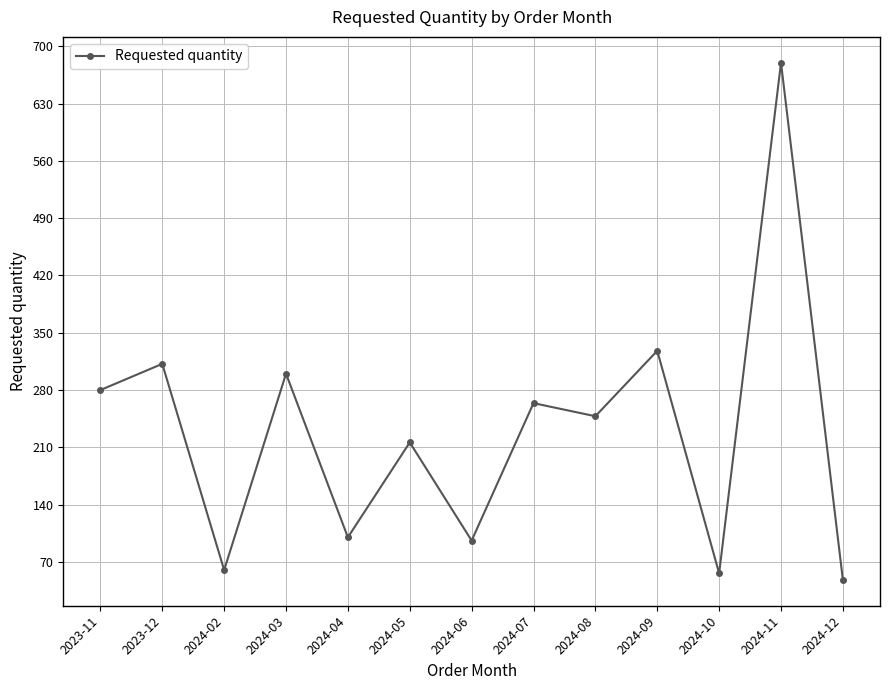

At which category does the data reach its first local valley?

2024-02